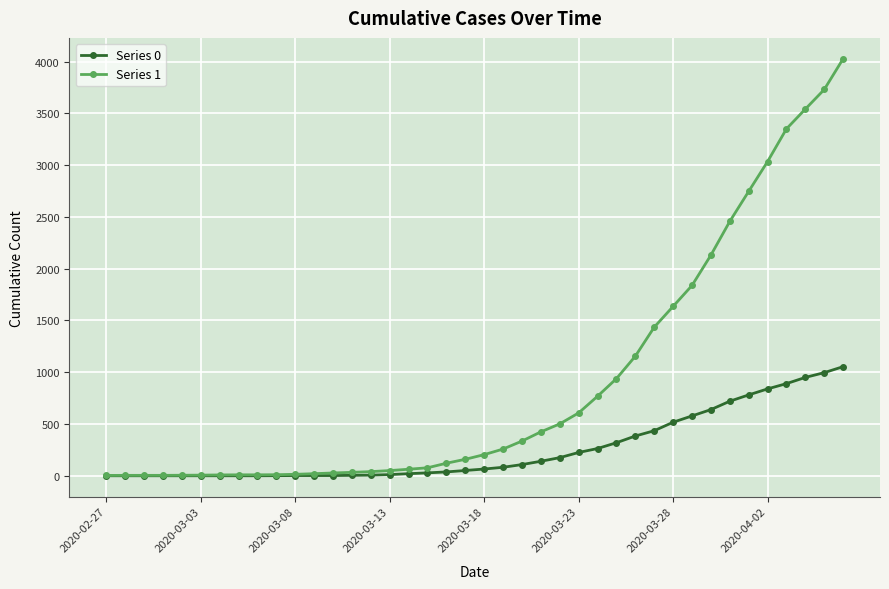

What is the difference between the maximum and second lowest values in the Series 0 series?

1054